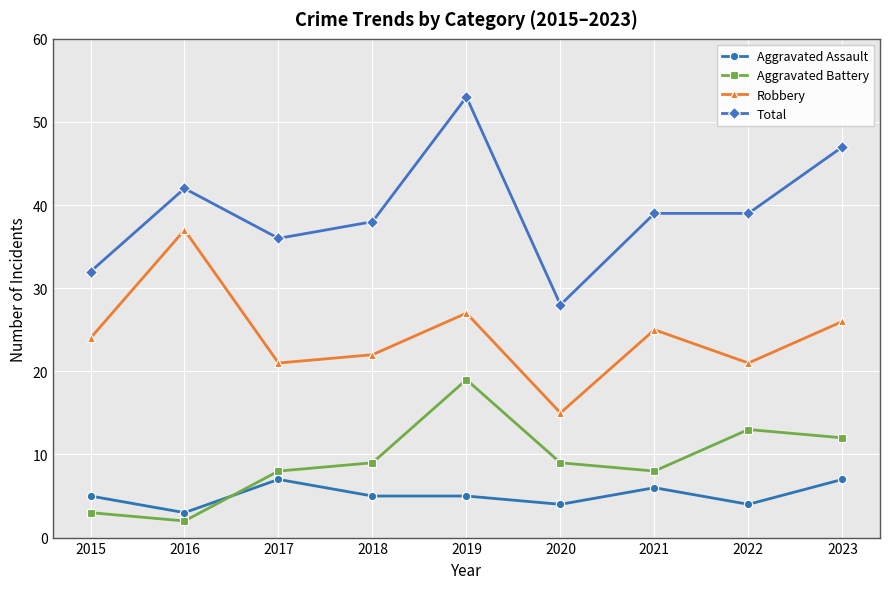

True or false: Robbery and Aggravated Battery cross at least once.

False